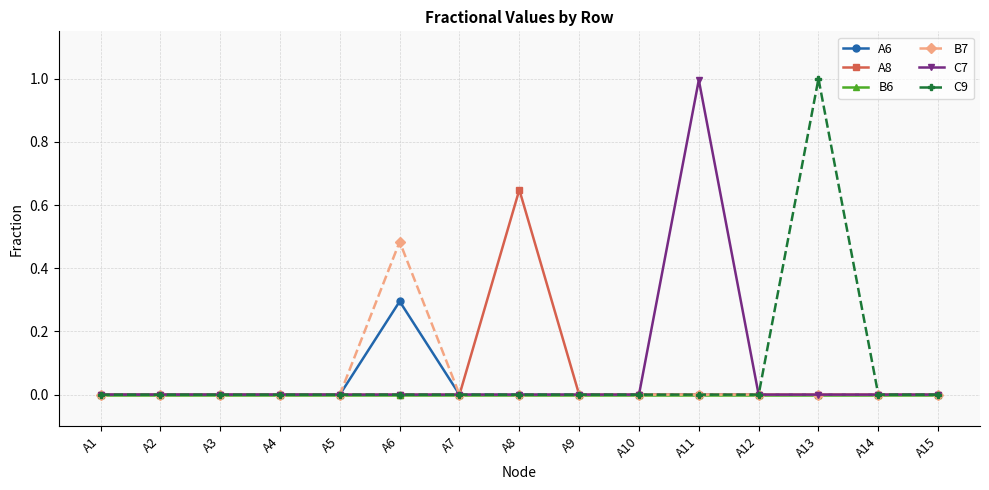

What is the total value across all series at A13?

1.0